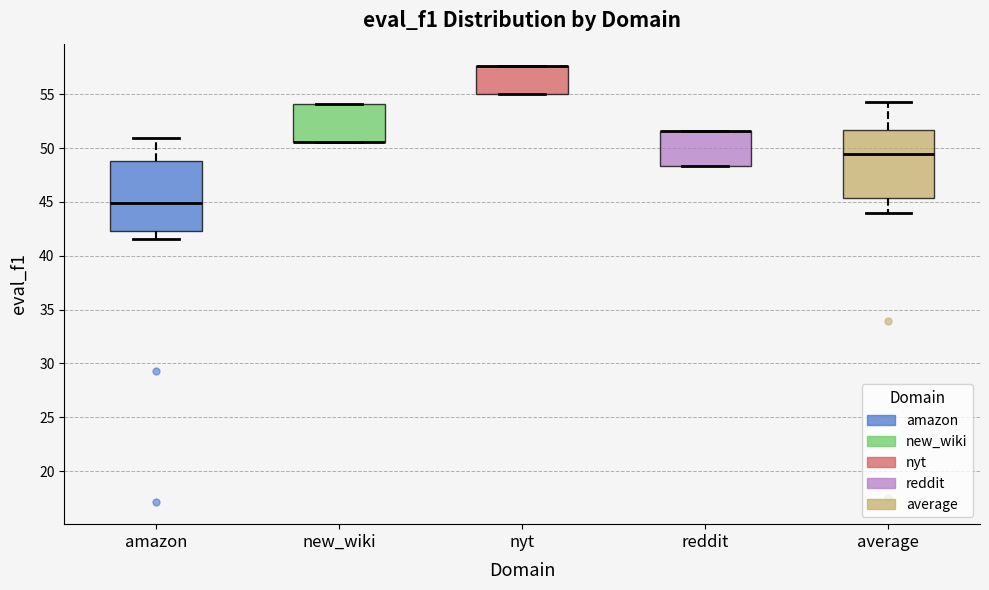

Reading left to right, transcribe this box plot: for each box, give where its median line is, the range the box spans, and where its two whiskers end, as read against the y-axis. The values are not printed on the chart, so give them approximately, as read against the axis.

amazon: median 45.0, box 42.5 to 49.0, whiskers 41.5 to 51.0
new_wiki: median 50.5 (drawn on the box's lower edge), box 50.5 to 54.0, whiskers 50.5 to 54.0
nyt: median 57.5 (drawn on the box's upper edge), box 55.0 to 57.5, whiskers 55.0 to 57.5
reddit: median 51.5 (drawn on the box's upper edge), box 48.5 to 51.5, whiskers 48.5 to 51.5
average: median 49.5, box 45.5 to 51.5, whiskers 44.0 to 54.5